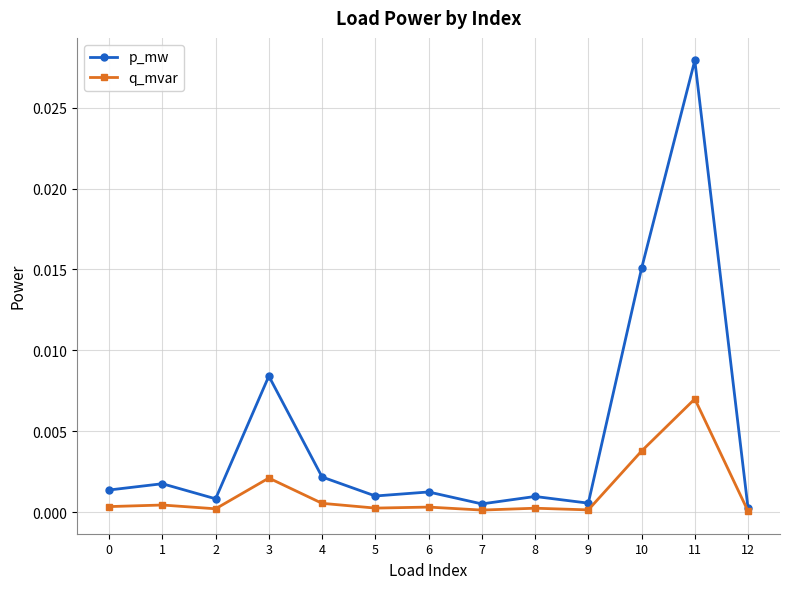

At 8, list the series in order from smallest to largest.

q_mvar, p_mw